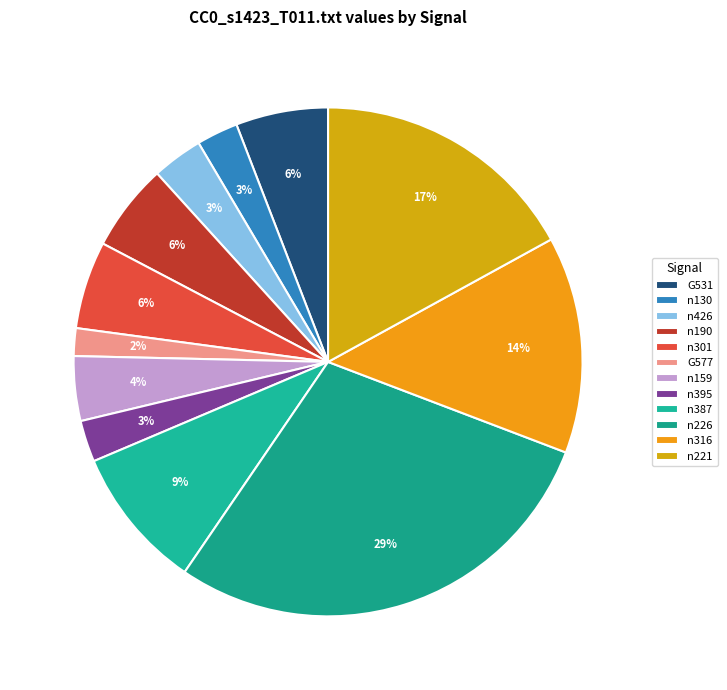

How many segments does this pie chart have?

12